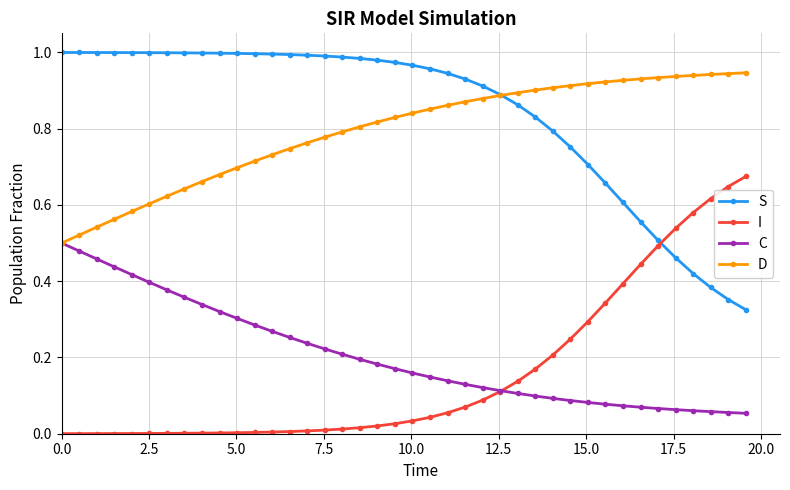

Rank the series by their maximum value, from highest to lowest.

S, D, I, C